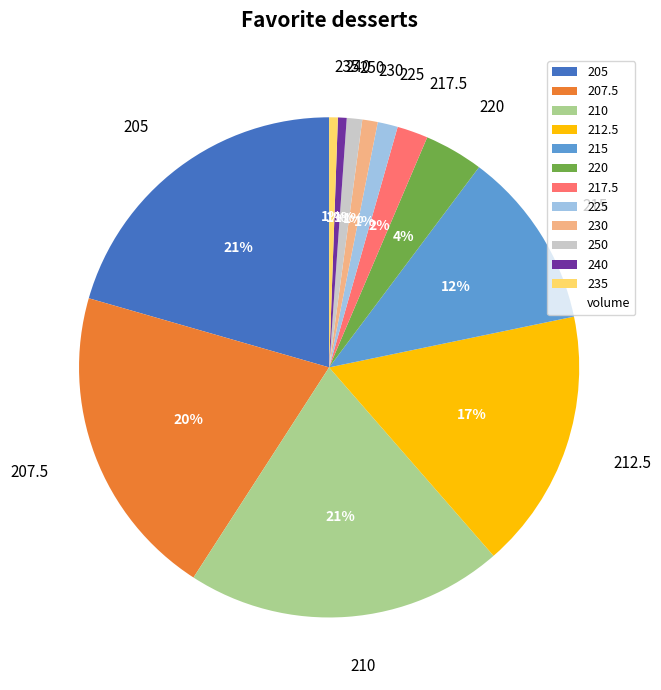

To the nearest percent, what is the average slice percentage?

8%